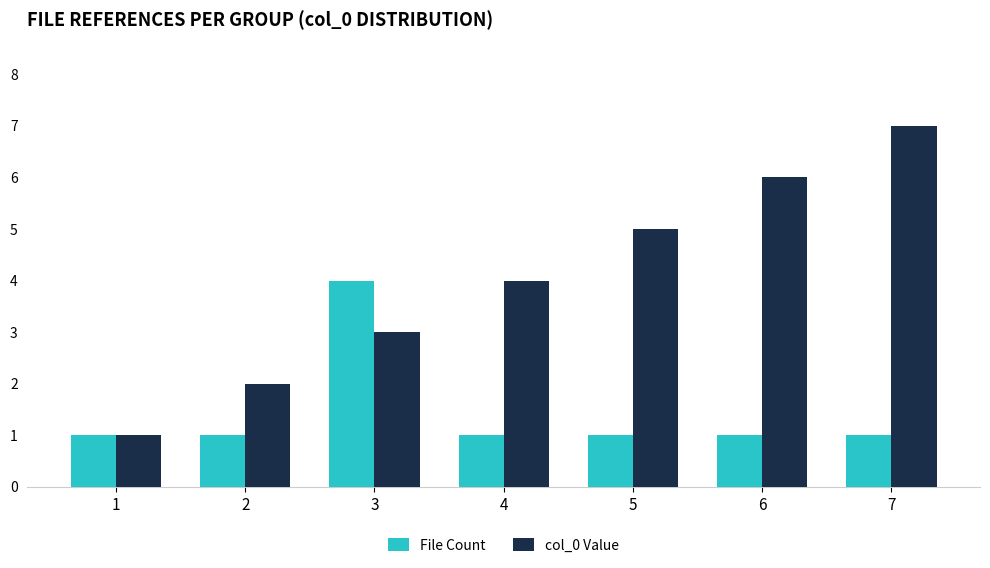

Is it true that col_0 Value equals 2 at 2?

True